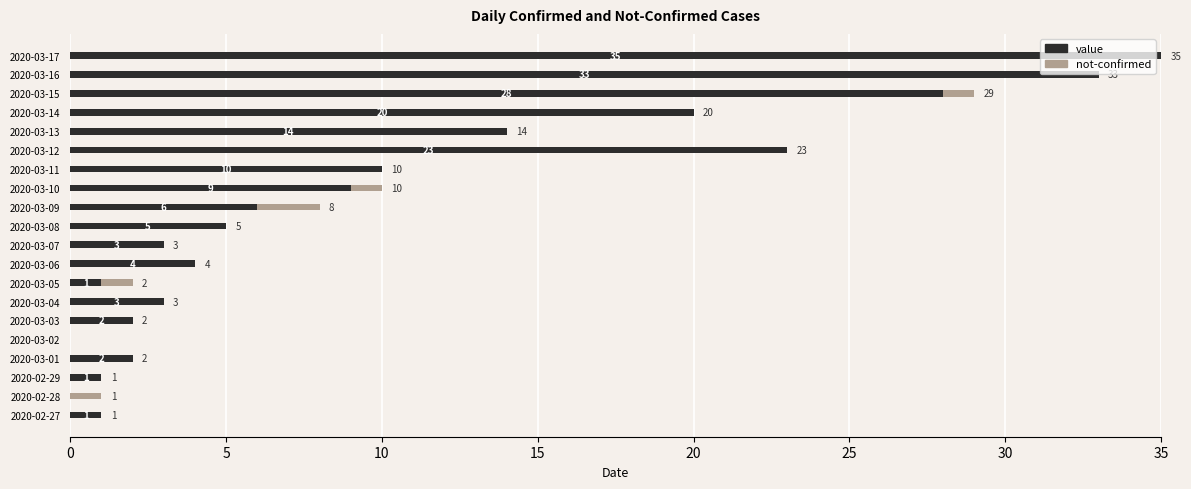

What is the sum of all value values?

200